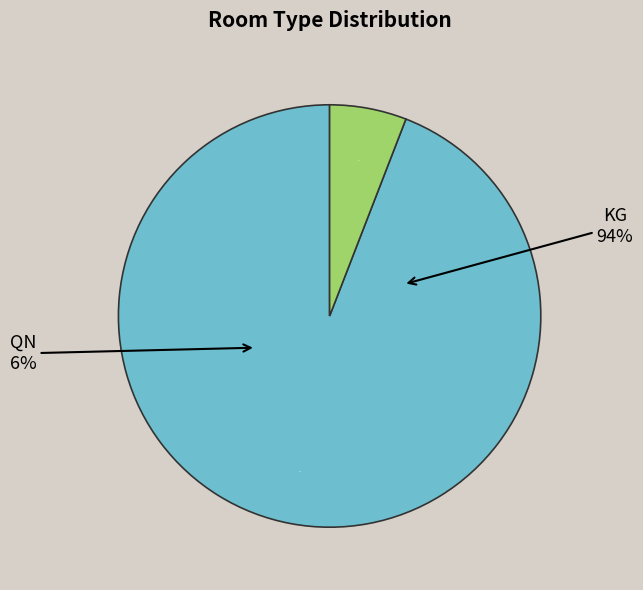

What percentage is the QN slice, to the nearest percent?

6%